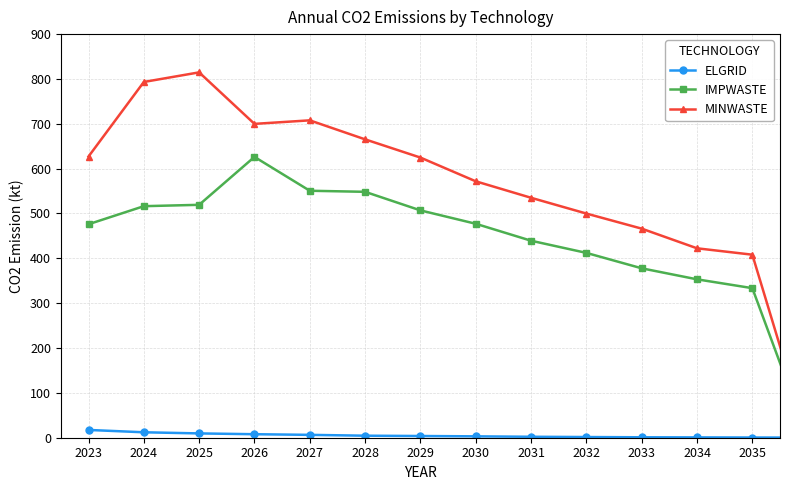

What is the maximum value shown in the chart?

814.7